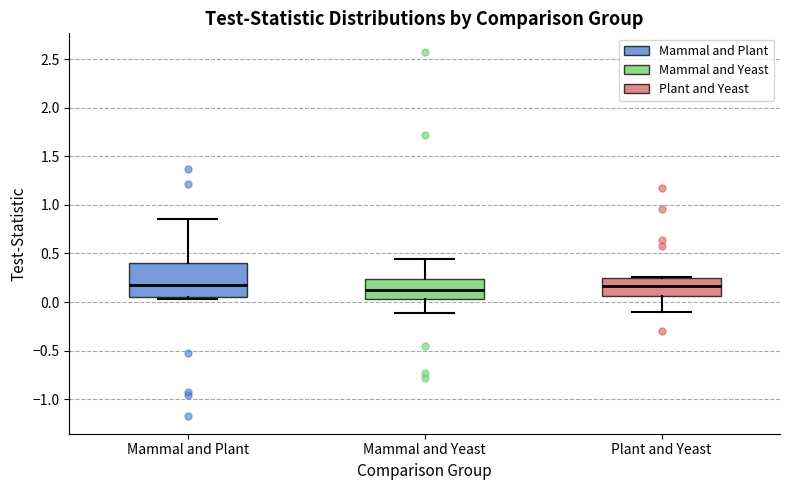

Reading left to right, transcribe this box plot: for each box, give where its median line is, the range the box spans, and where its two whiskers end, as read against the y-axis. The values are not printed on the chart, so give them approximately, as read against the axis.

Mammal and Plant: median 0.20, box 0.05 to 0.40, whiskers 0.05 (just below the box's lower edge) to 0.85
Mammal and Yeast: median 0.15, box 0.05 to 0.25, whiskers -0.10 to 0.45
Plant and Yeast: median 0.15, box 0.05 to 0.25, whiskers -0.10 to 0.25